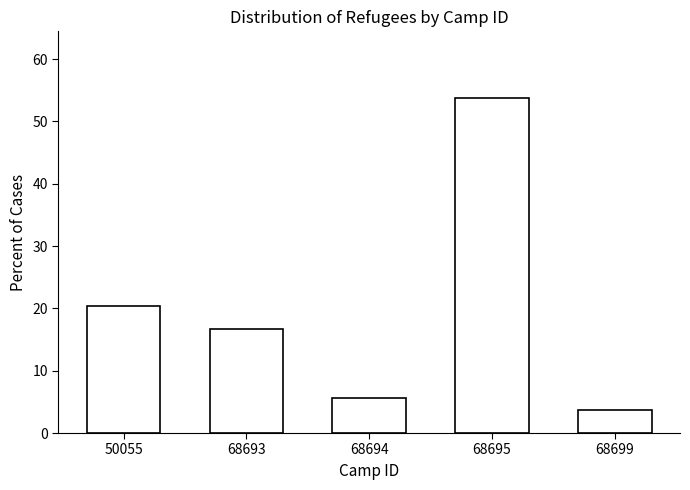

Reading left to right, list all the values displayed in this chart.

50055=20.4	68693=16.7	68694=5.6	68695=53.7	68699=3.7